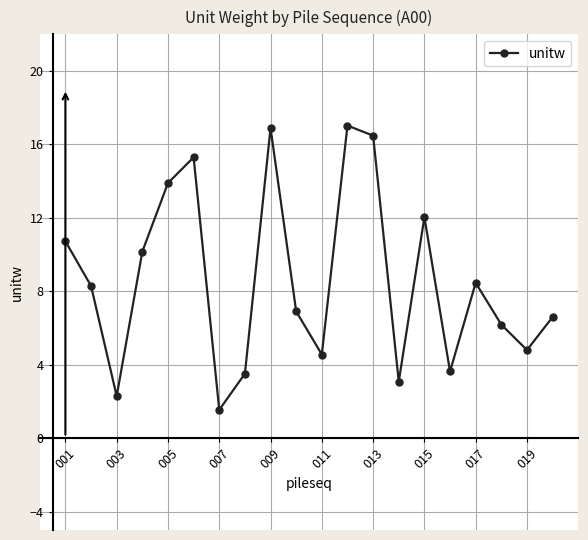

True or false: there are more than 2 points higher than both neighbors.

True